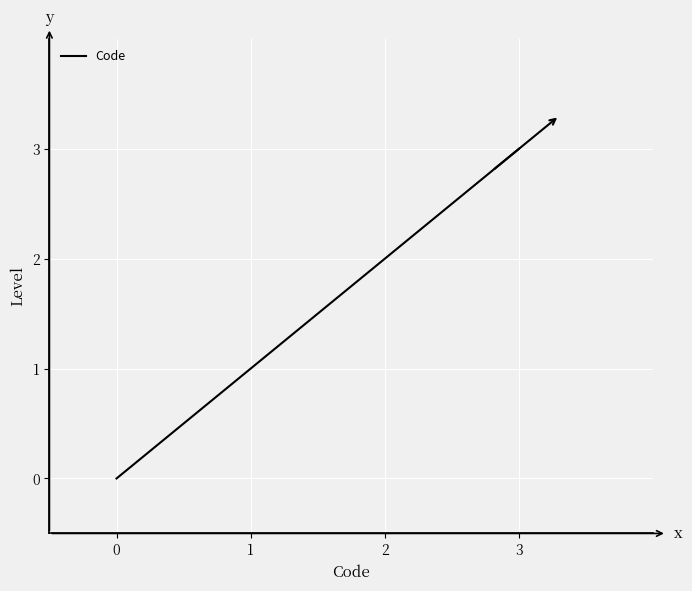

Which category has the highest value across all series?

3